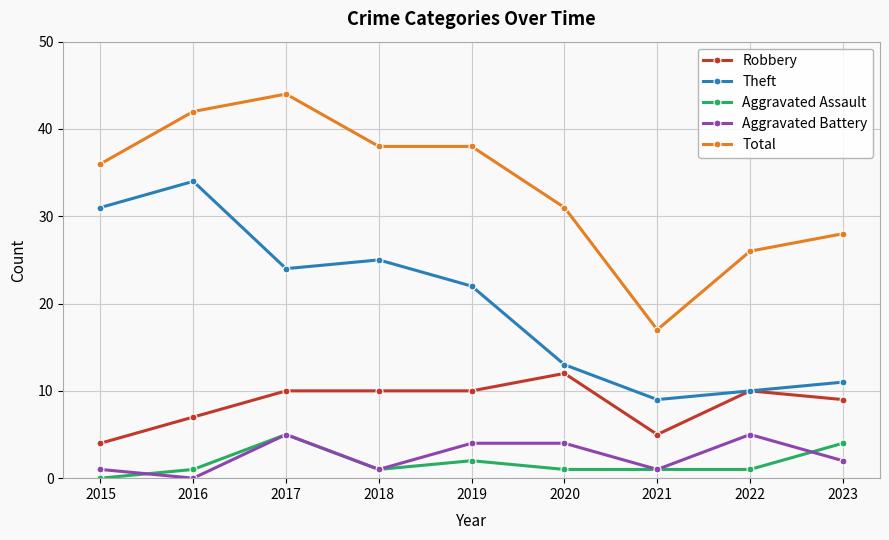

Count the Aggravated Battery values in the range 1 to 4.

6